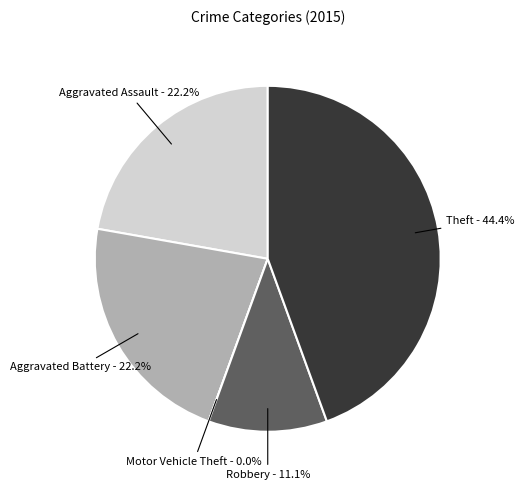

Rank the categories by value from lowest to highest.

Motor Vehicle Theft, Robbery, Aggravated Assault, Aggravated Battery, Theft